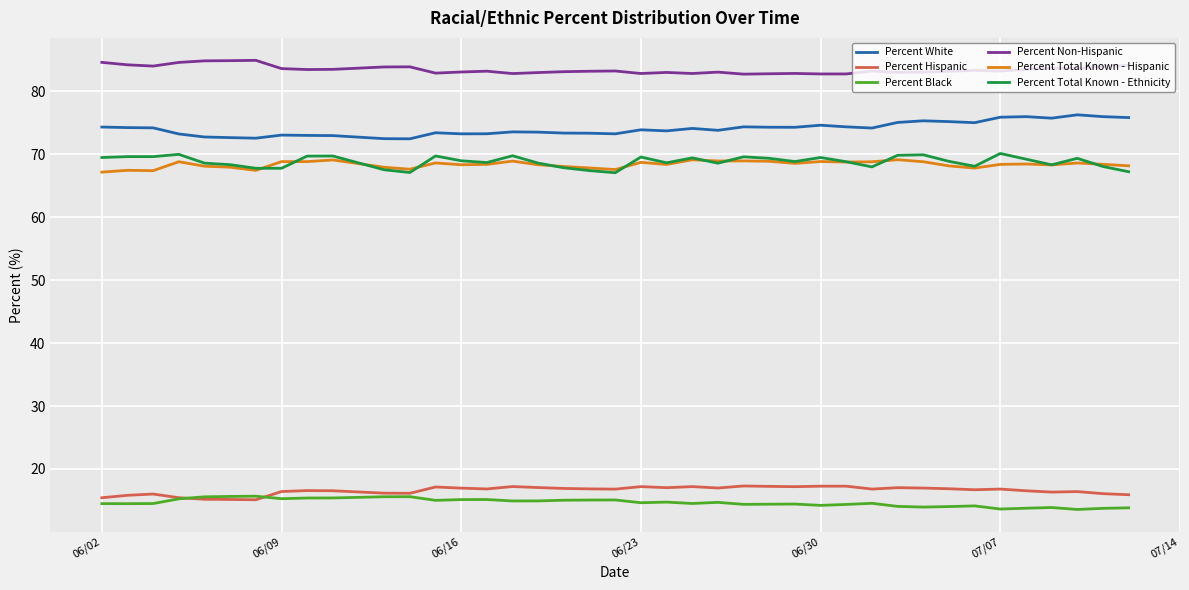

What is the sum of all Percent Total Known - Ethnicity values?

2751.7